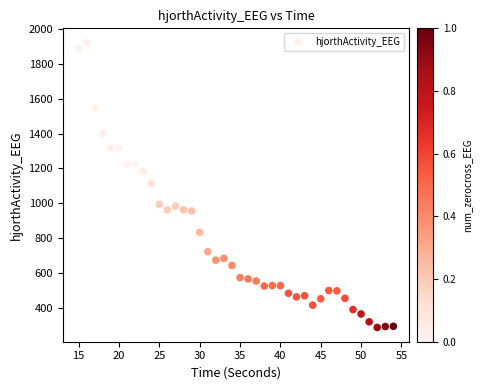

What is the range of X values (max minus min)?

39.0